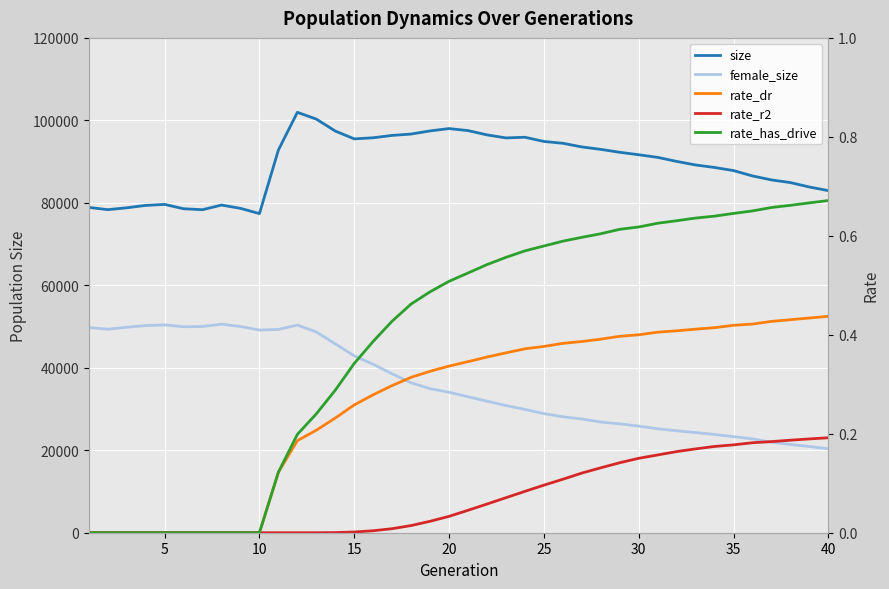

What is the highest value of the size series?

101949.0